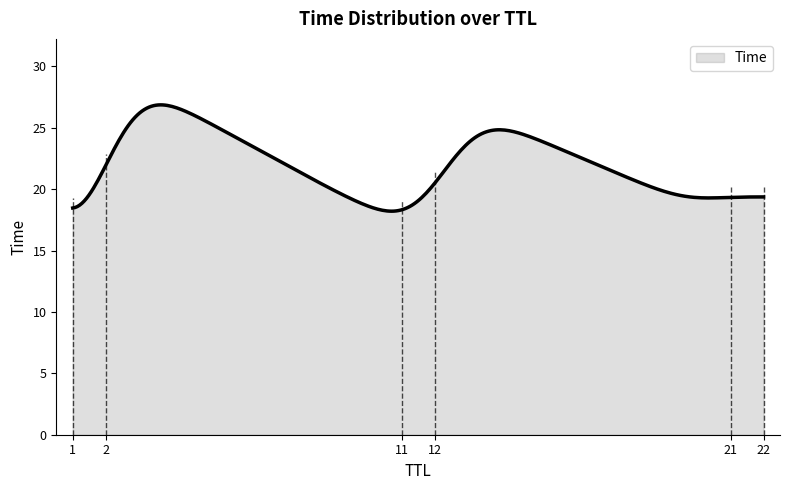

What is the greatest value displayed?

26.9